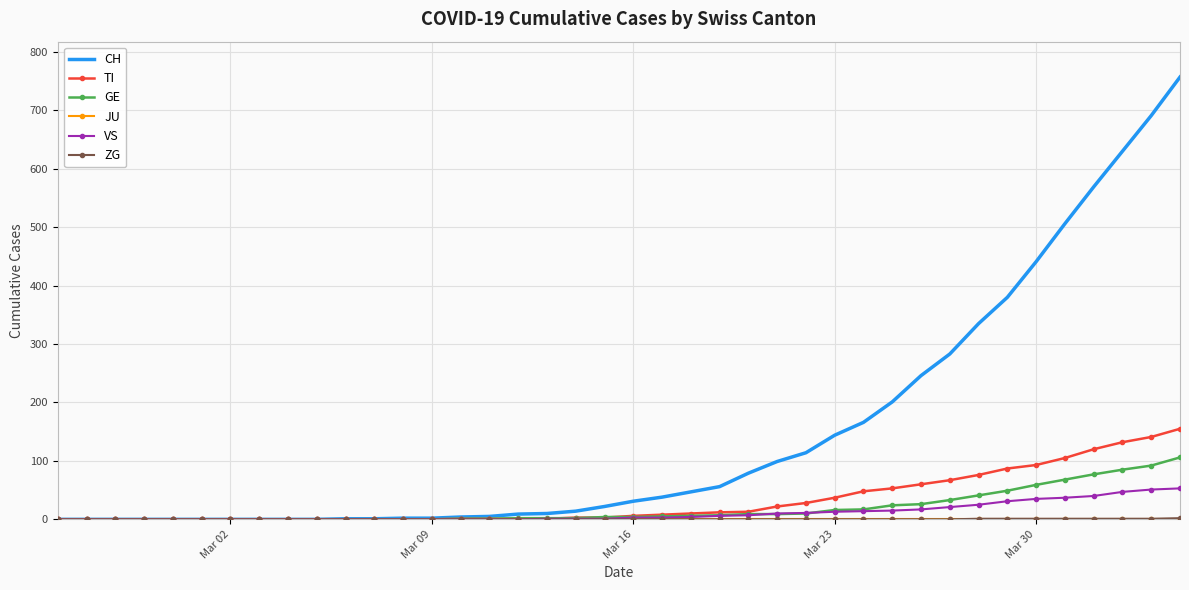

What is the maximum value shown in the chart?

757